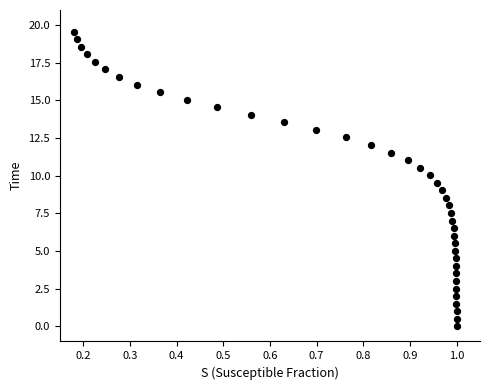

What is the range of X values (max minus min)?

0.8